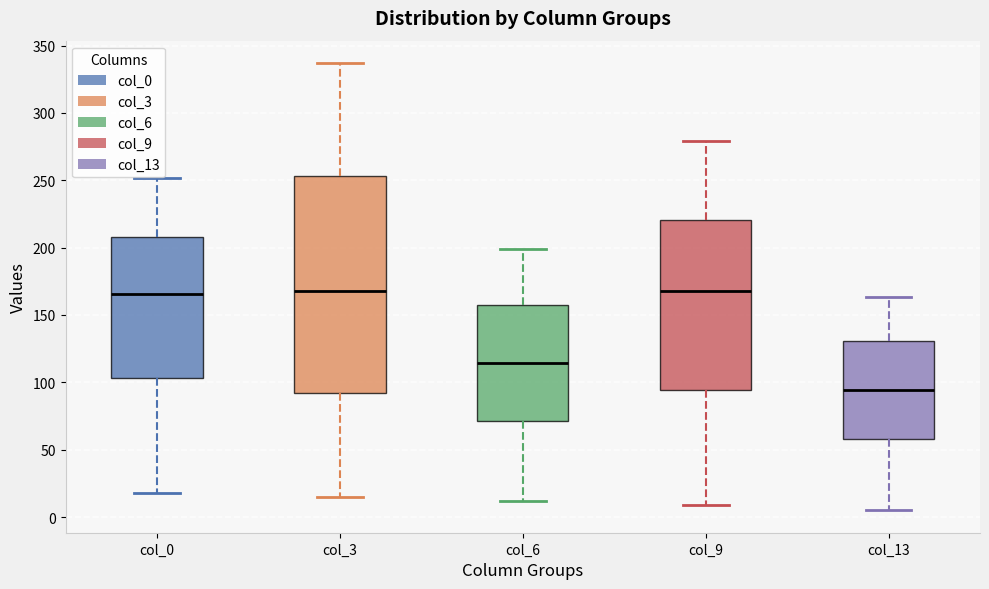

Comparing the boxes themselves (not the whiskers), which one is the tallest?

col_3